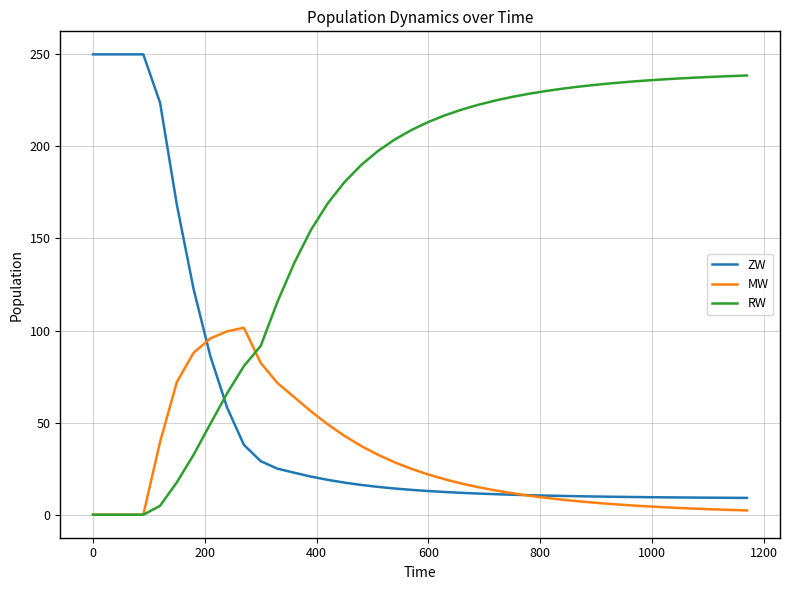

What is the difference between the maximum and minimum values in the RW series?

238.5